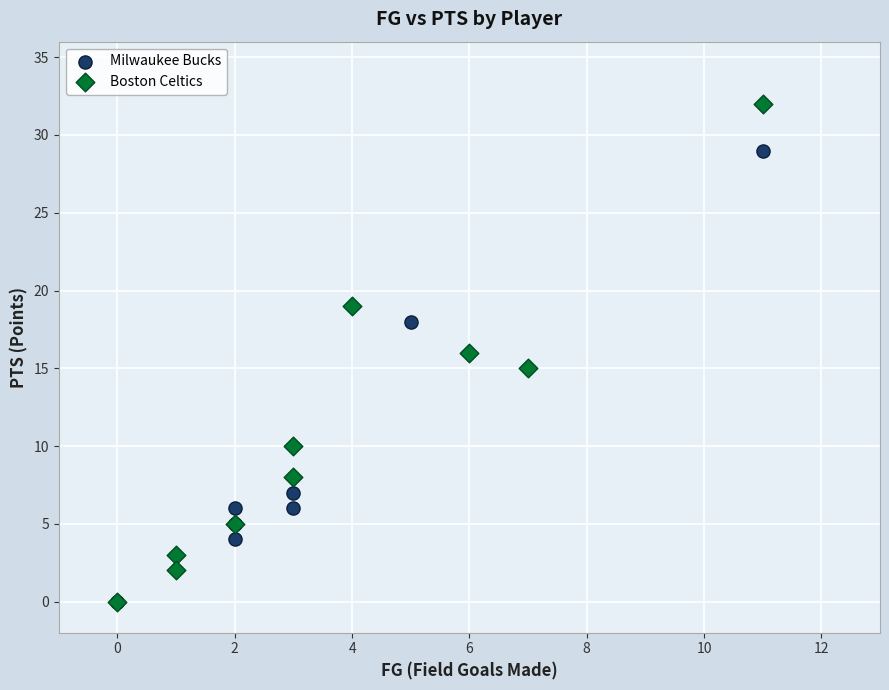

Which series contains the highest Y value?

Boston Celtics